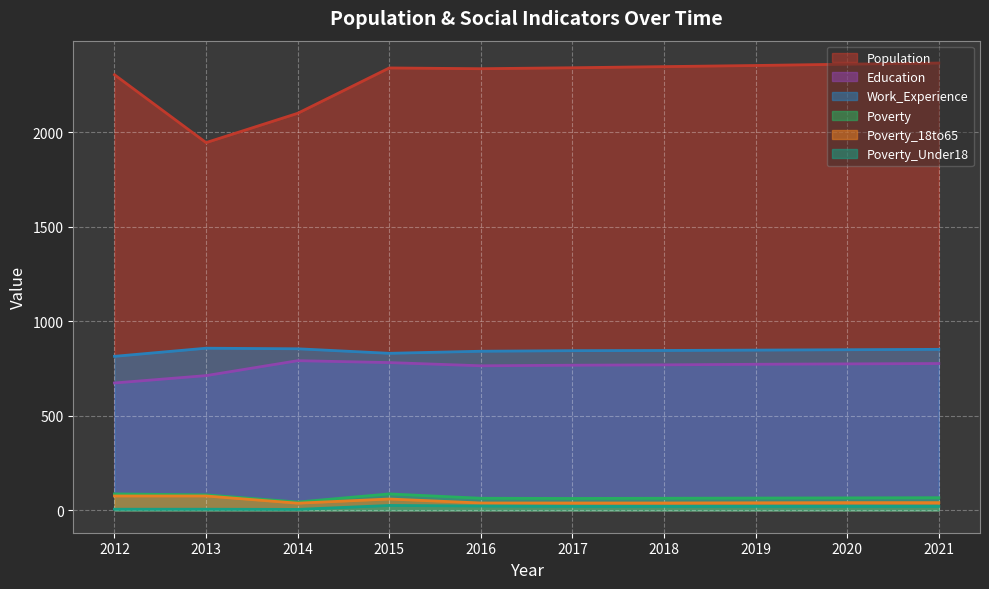

Is it true that Poverty equals 82 at 2013?

True